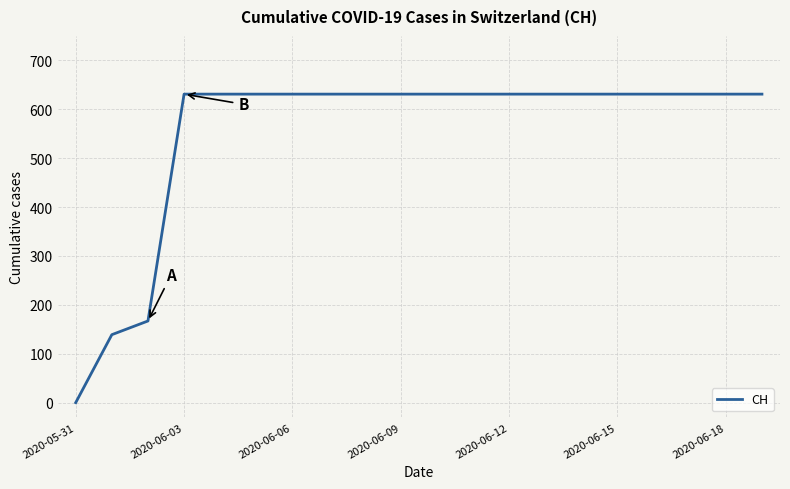

What is the difference between the maximum and minimum values?

631